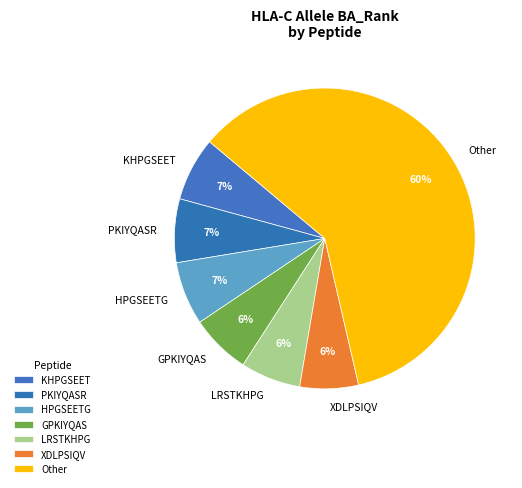

How many segments does this pie chart have?

7